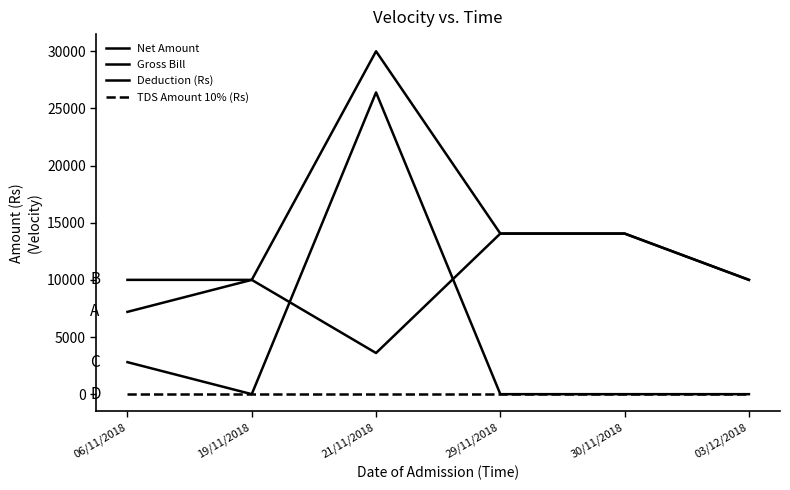

True or false: Gross Bill and Net Amount intersect in this chart.

False